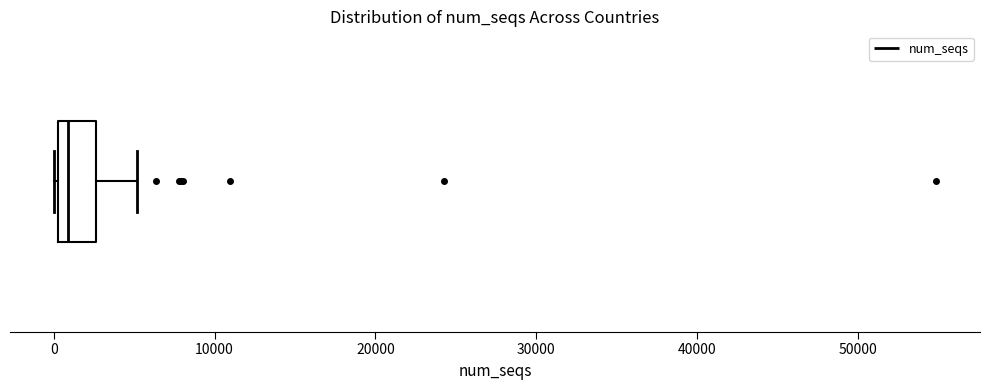

Transcribe this box plot: give where the median line is, the range the box spans, and where the two whiskers end, as read against the x-axis. The values are not printed on the chart, so give them approximately, as read against the axis.

median 1000, box 0 to 3000, whiskers 0 to 5000